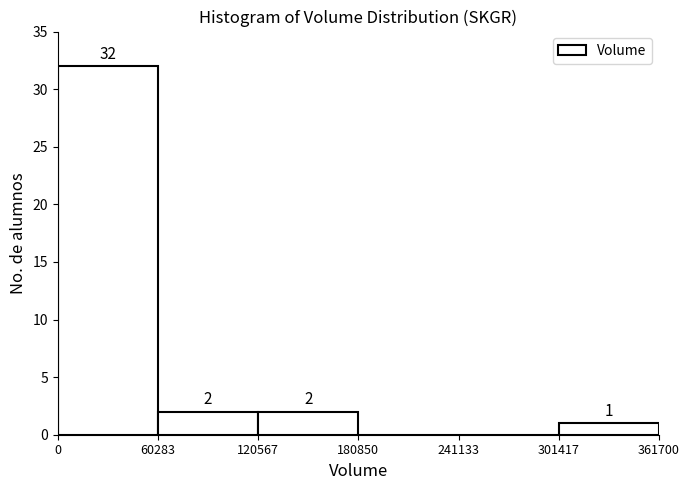

Which range on the x-axis has the tallest bar?

0 to 60283